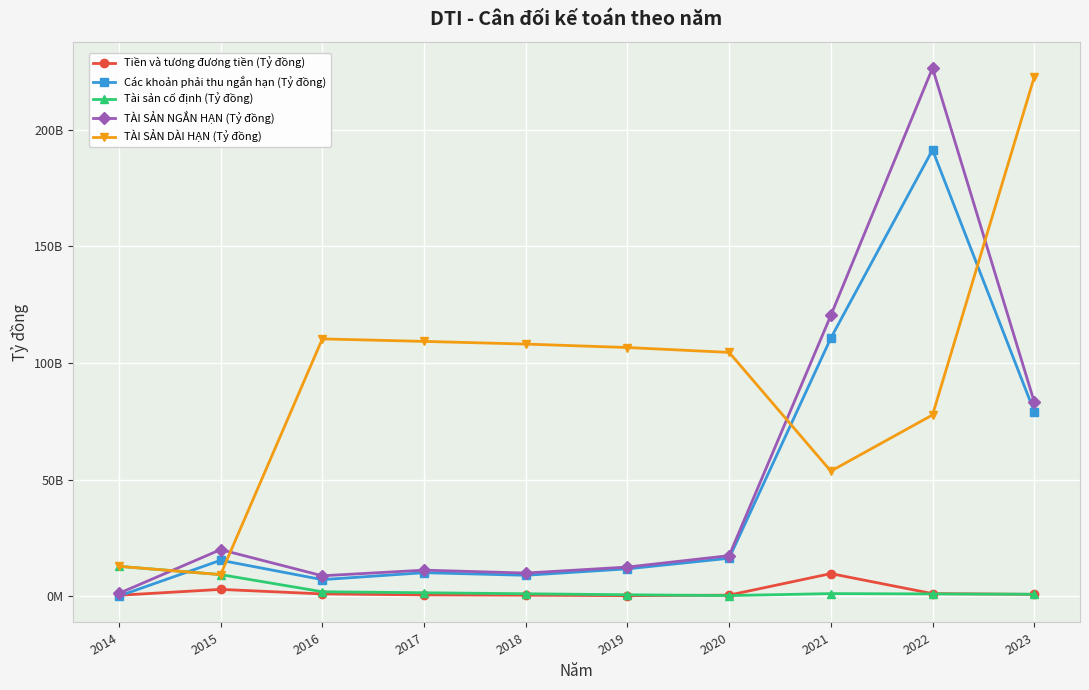

Where is the first local maximum for TÀI SẢN NGẮN HẠN (Tỷ đồng)?

2015